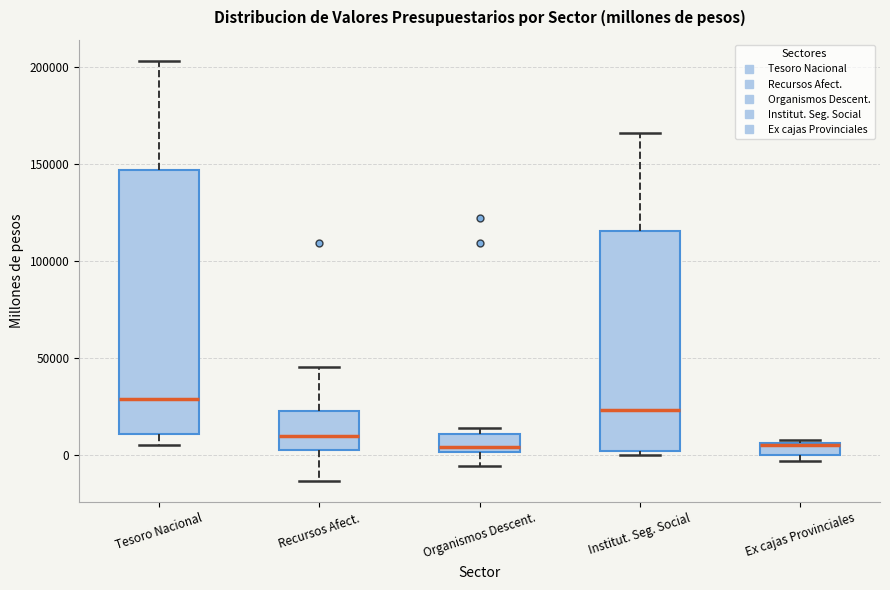

Comparing the boxes themselves (not the whiskers), which one is the tallest?

Tesoro Nacional